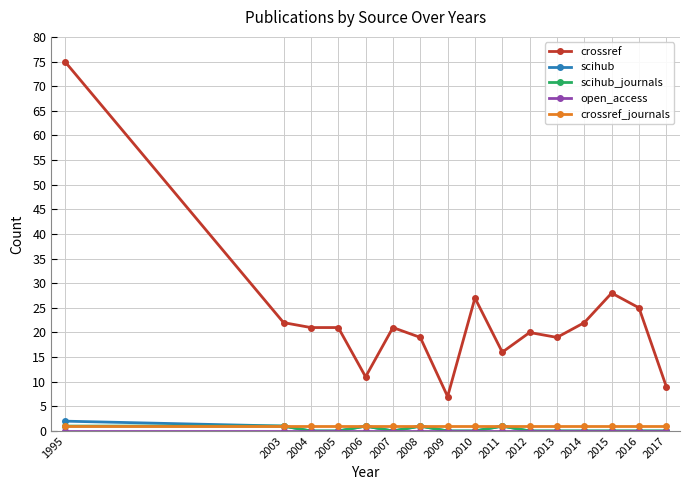

What is the maximum value shown in the chart?

75